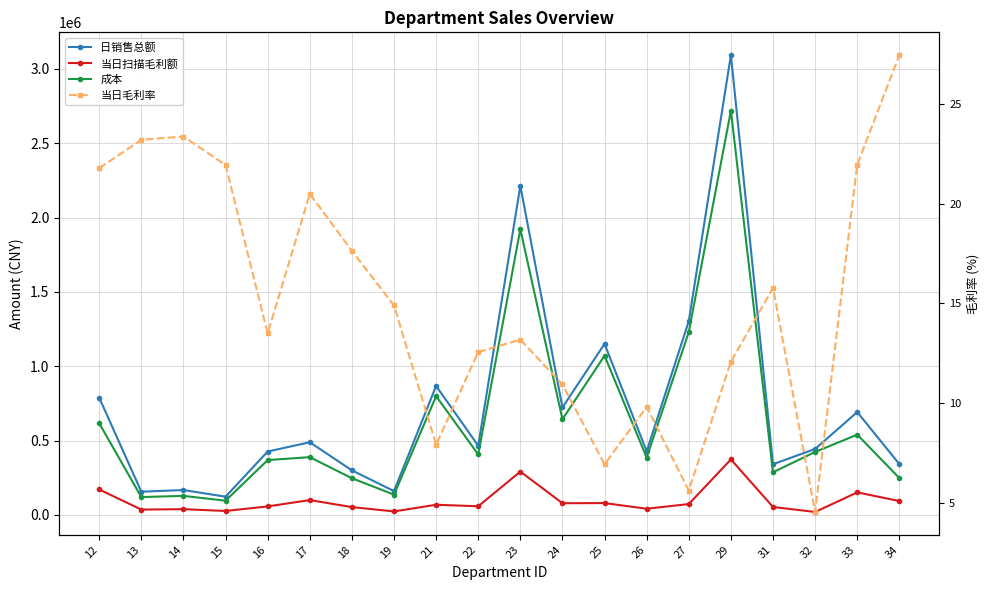

Which series has the largest total across all categories?

日销售总额